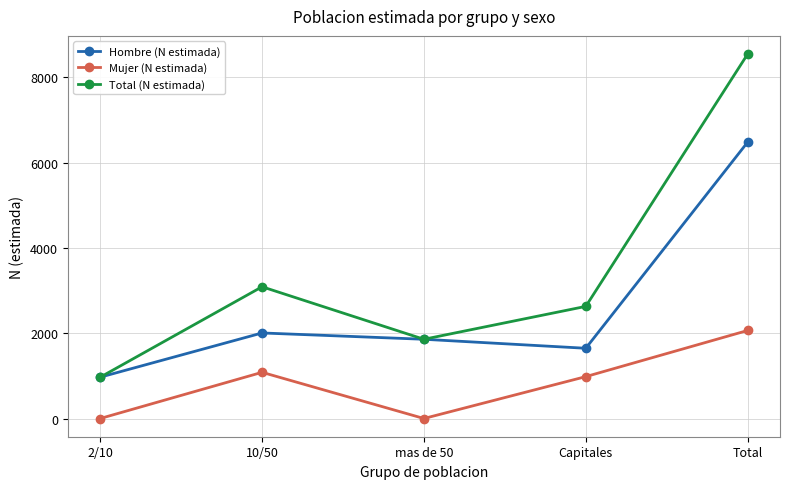

What is the lowest value of the Total (N estimada) series?

969